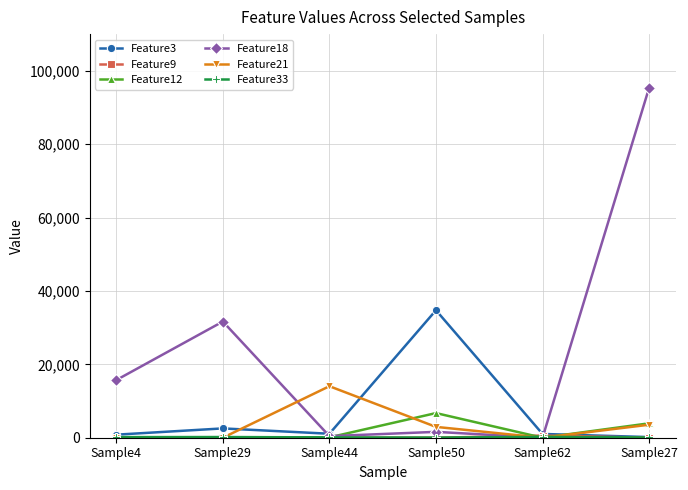

What is the maximum value shown in the chart?

95342